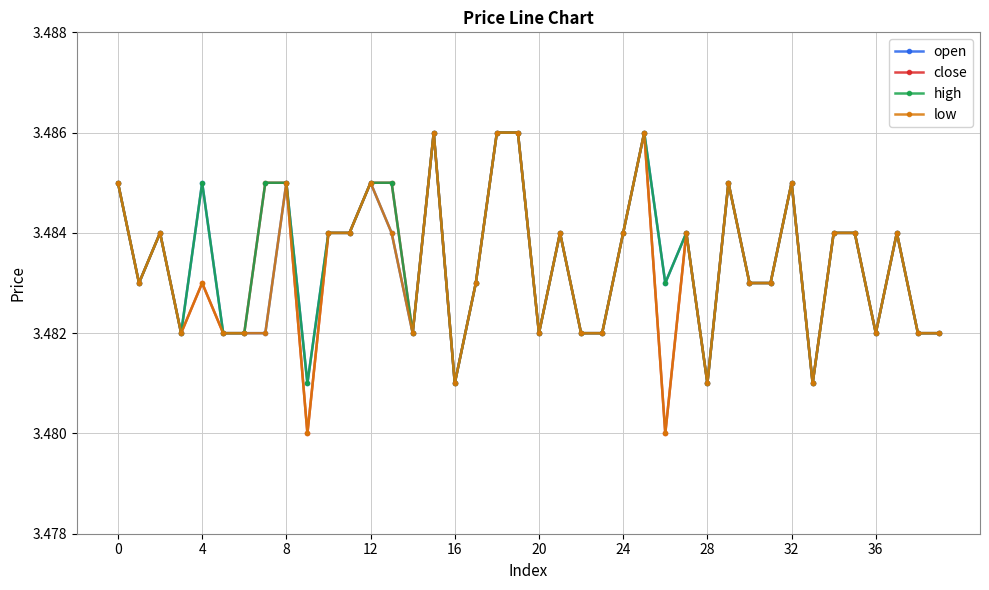

How many high values are between 3 and 4?

40